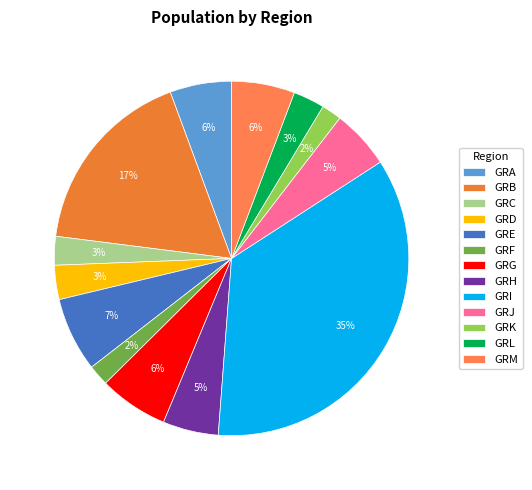

To the nearest percent, what is the difference between the largest and smallest slice percentages?

34%